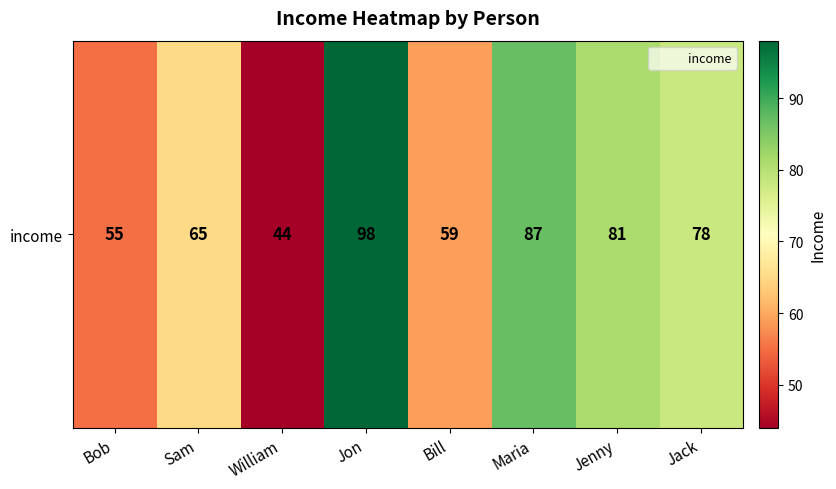

Reading left to right, list all the values displayed in this chart.

55	65	44	98	59	87	81	78